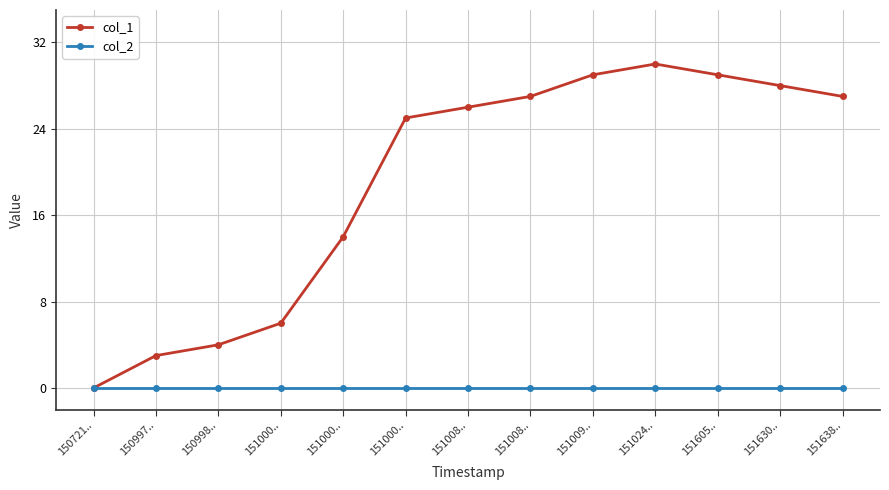

At how many categories does at least one series exceed 28?

3